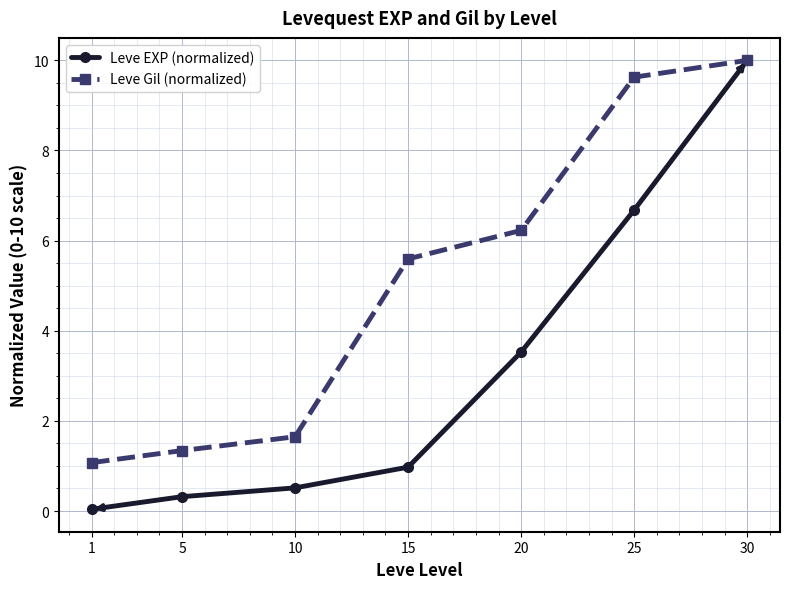

At which category does the chart reach its peak across all series?

30